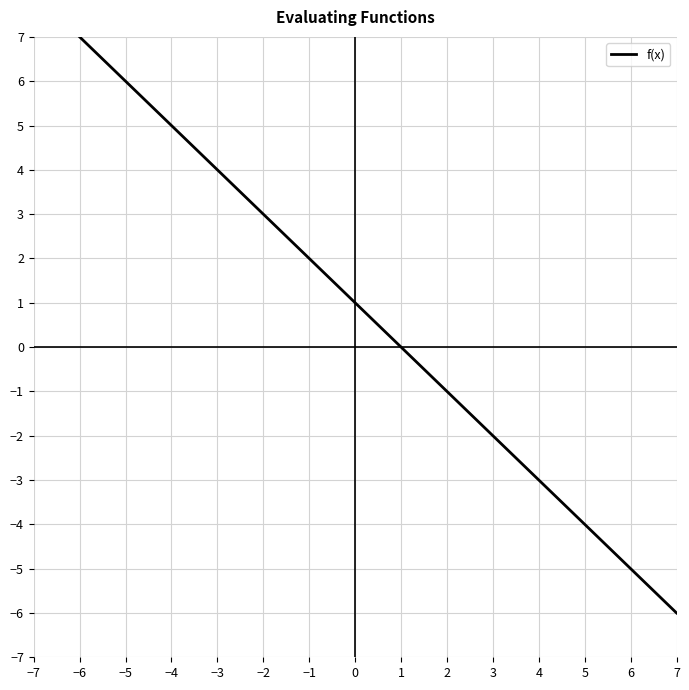

Which category has the lowest value across all series?

7